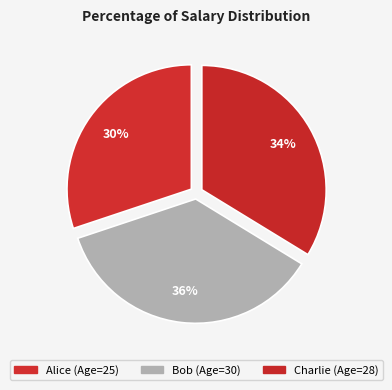

How many segments does this pie chart have?

3